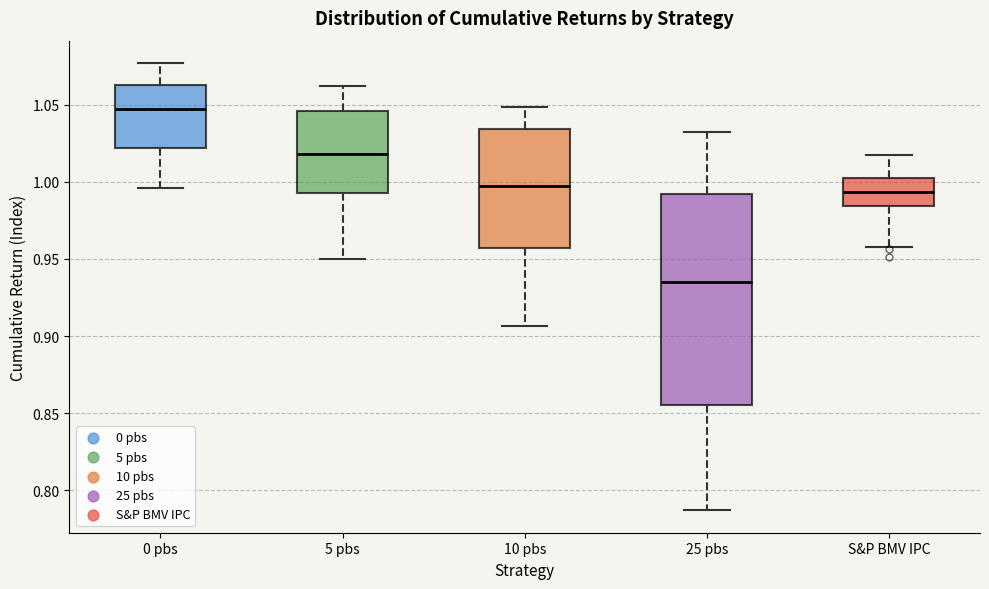

Which box's median line is the lowest?

25 pbs